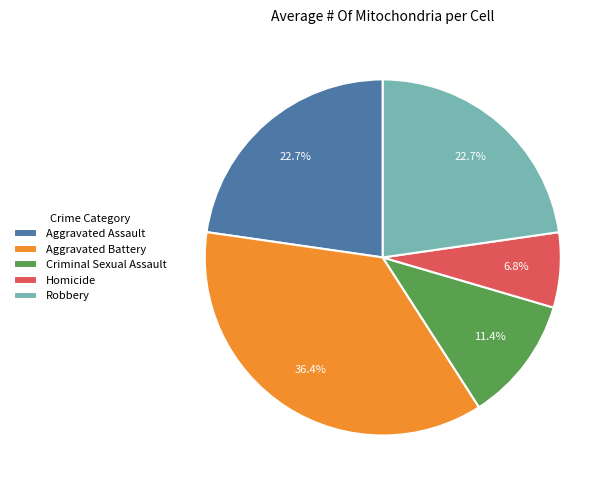

Which slice is the largest?

Aggravated Battery